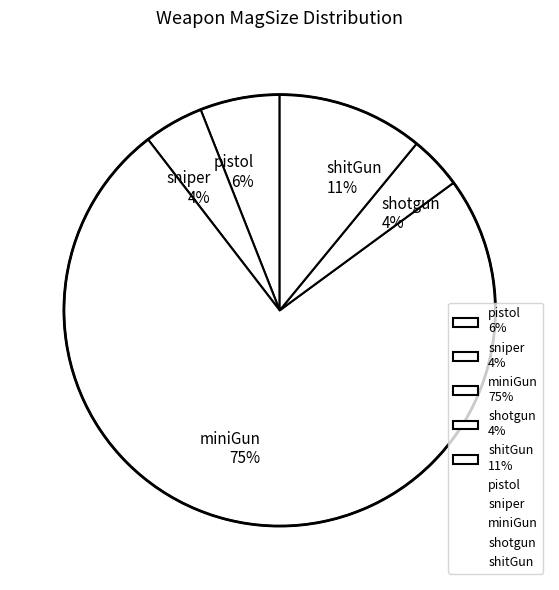

Is the sum of pistol 6% and shitGun 11% greater than half?

No